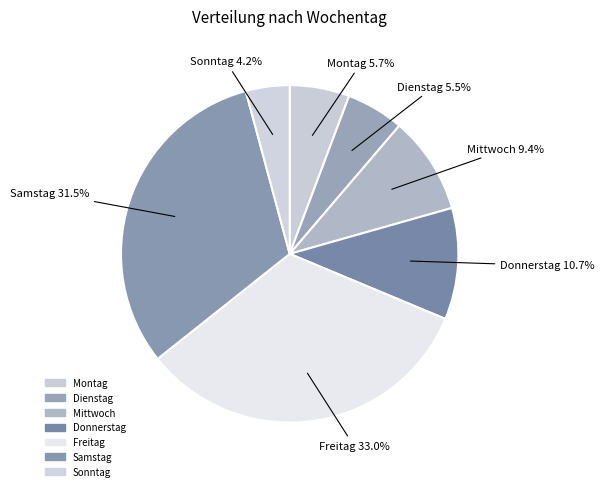

Does Samstag account for over 50% of the chart?

No